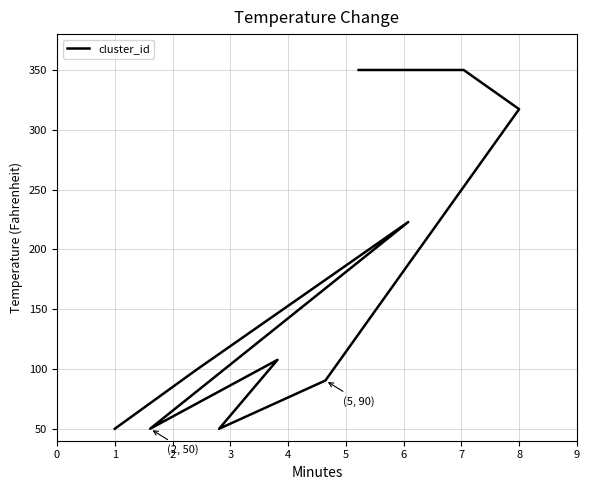

What is the difference between the maximum and minimum values?

300.0